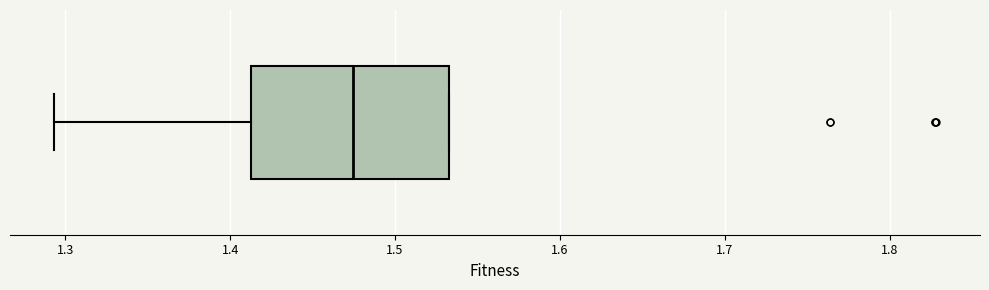

Where does the median line of the box sit on the x-axis? The values are not printed on the chart, so give them approximately, as read against the axis.

1.47